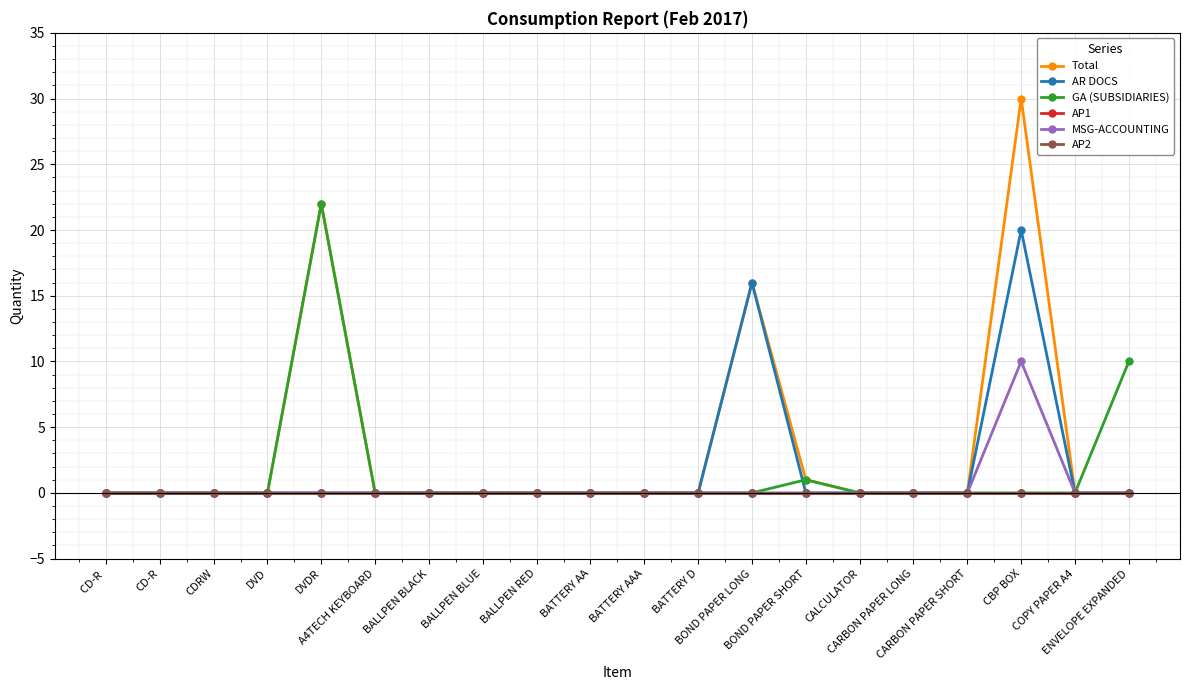

Is this an area chart (filled region under the line)?

No